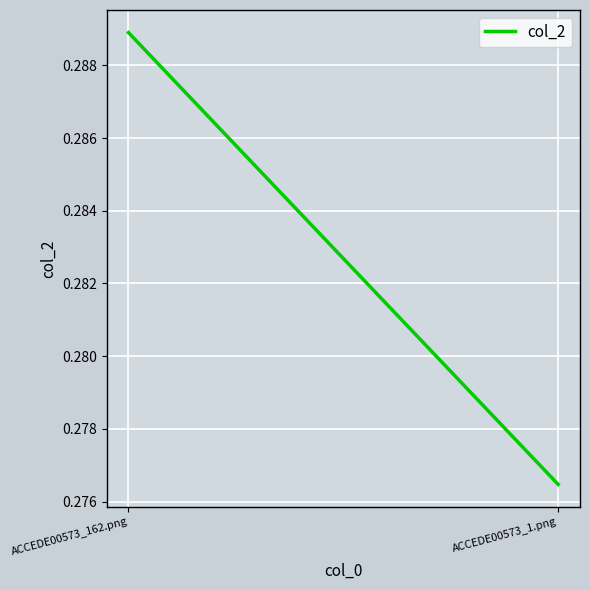

The value at ACCEDE00573_1.png is 0.1. True or false?

False